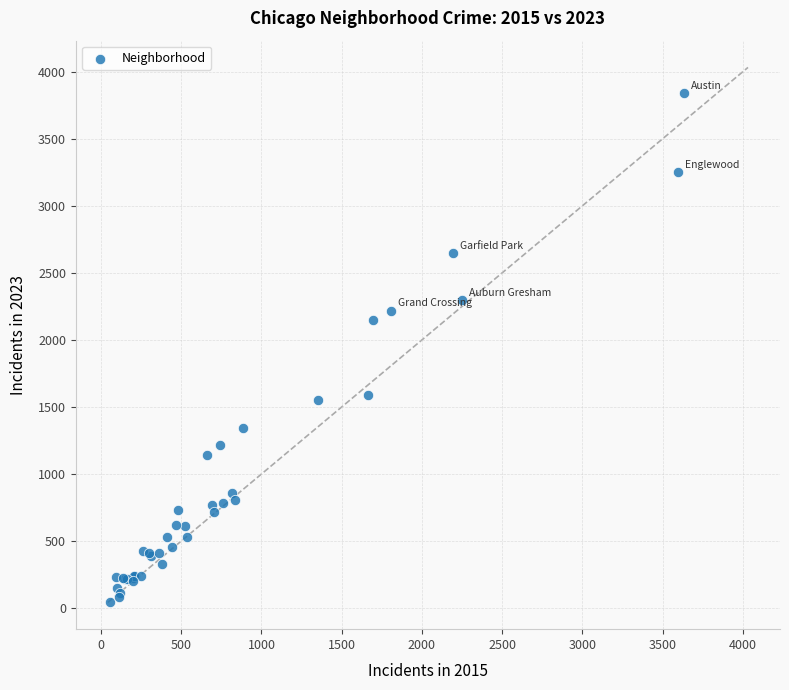

What Y value in the scatter plot is closest to 1943?

2148